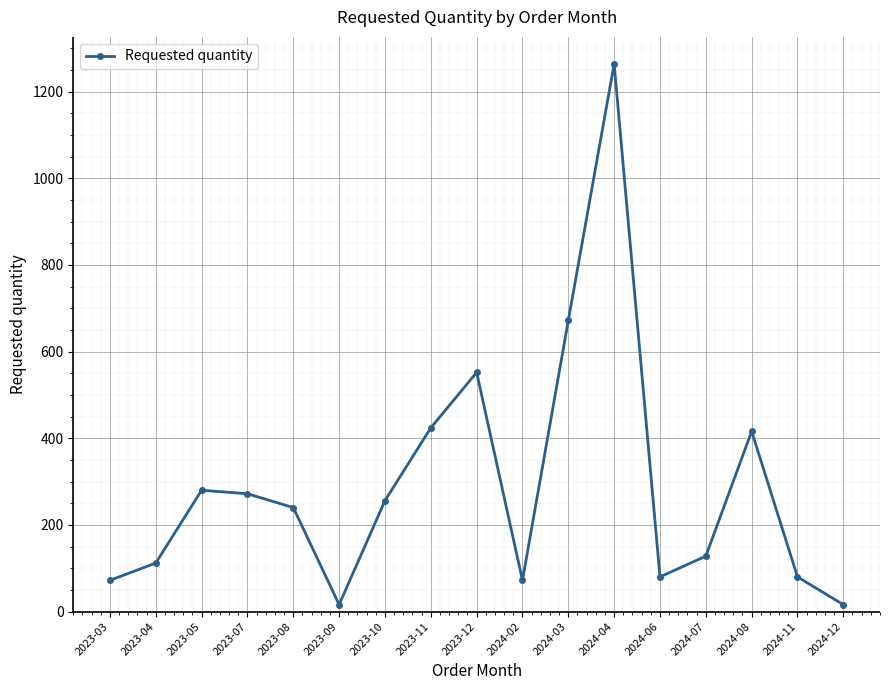

What is the sum of the values at 2024-12 and 2023-12?

568